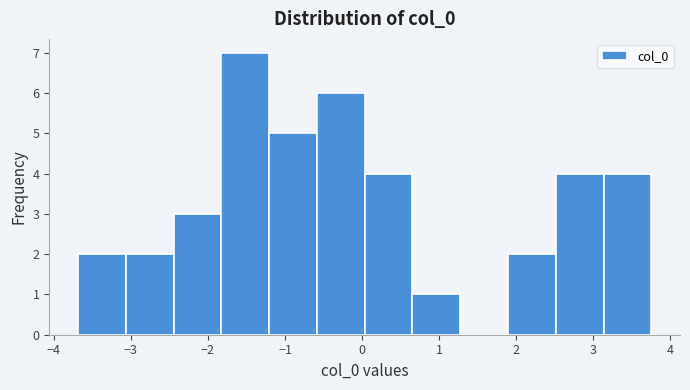

Reading left to right, transcribe this chart: for each bar, give the range it covers on the x-axis and its height. Neither the bar edges nor the heights are printed on the chart, so give them approximately, as read against the axes.

-3.7 to -3.1: 2
-3.1 to -2.4: 2
-2.4 to -1.8: 3
-1.8 to -1.2: 7
-1.2 to -0.6: 5
-0.6 to 0.0: 6
0.0 to 0.7: 4
0.7 to 1.3: 1
1.3 to 1.9: 0
1.9 to 2.5: 2
2.5 to 3.1: 4
3.1 to 3.8: 4